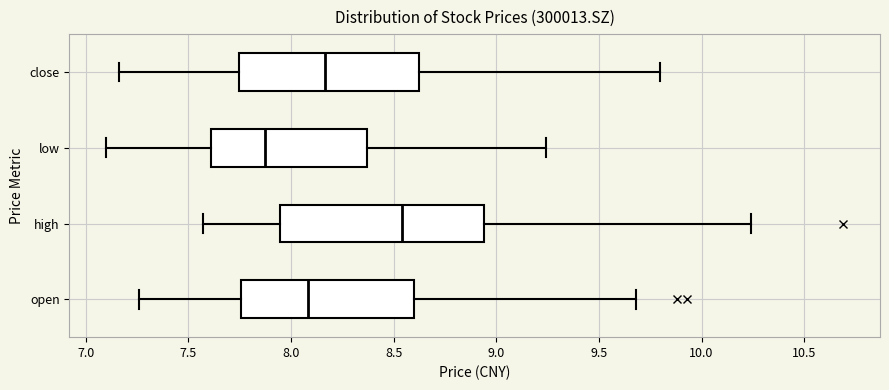

Reading bottom to top, read every box against the x-axis: the position of its median line, the range the box covers, and the ends of its whiskers. The values are not printed on the chart, so give them approximately, as read against the axis.

open: median 8.10, box 7.75 to 8.60, whiskers 7.25 to 9.70
high: median 8.55, box 7.95 to 8.95, whiskers 7.55 to 10.25
low: median 7.90, box 7.60 to 8.35, whiskers 7.10 to 9.25
close: median 8.15, box 7.75 to 8.65, whiskers 7.15 to 9.80